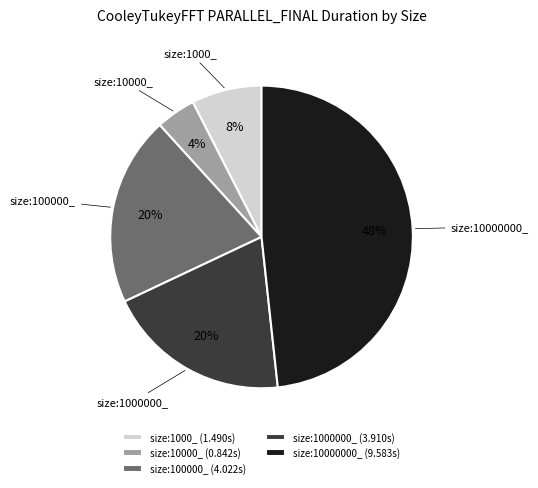

Which category has the smallest portion of the pie?

size:10000_